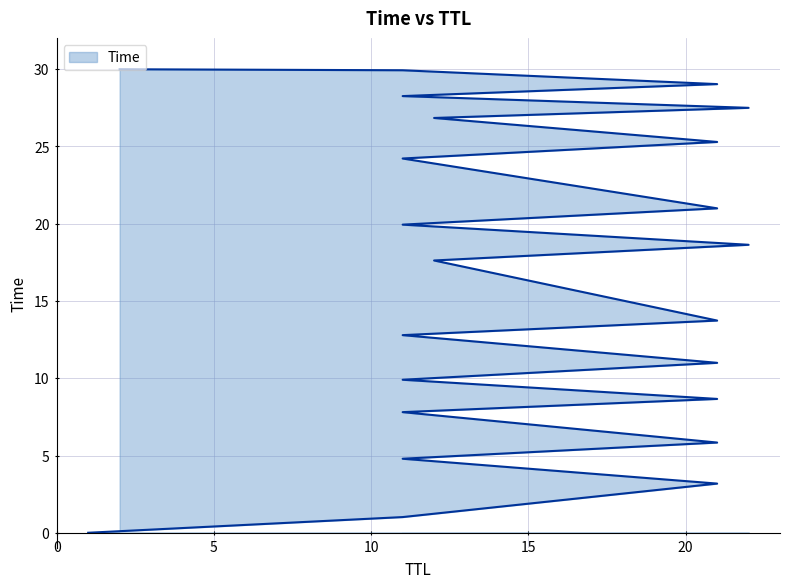

The value at 21 is 12.1. True or false?

False